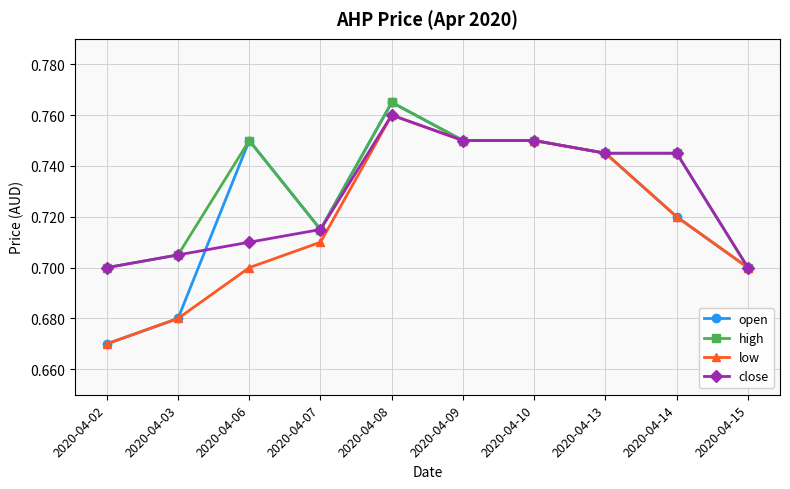

At which label does open reach its peak?

2020-04-08